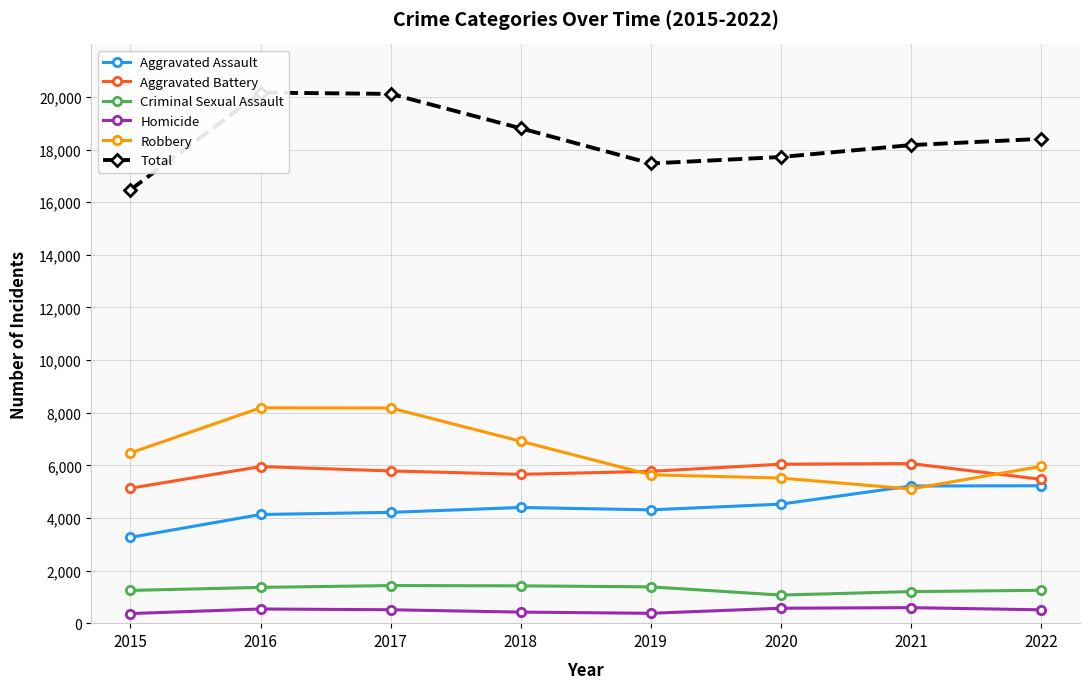

Is the value of Total at 2019 greater than the value of Homicide at 2017?

Yes